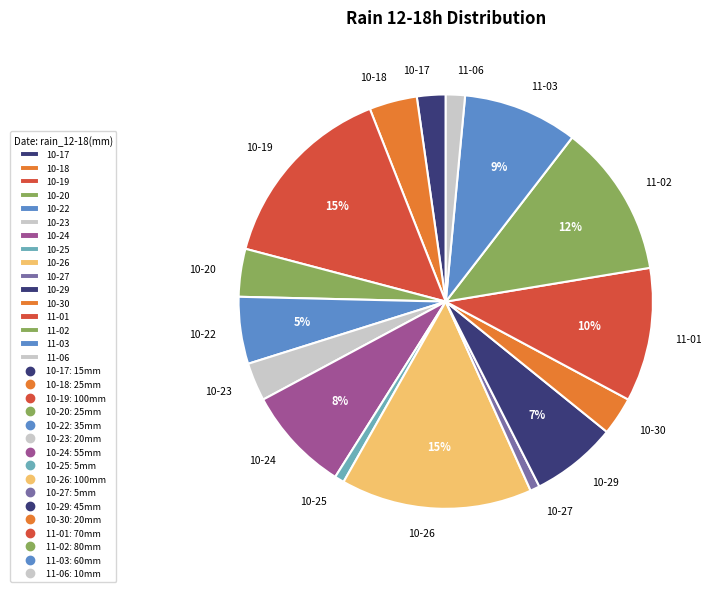

Is it true that 10-19 is 30% of the pie?

False